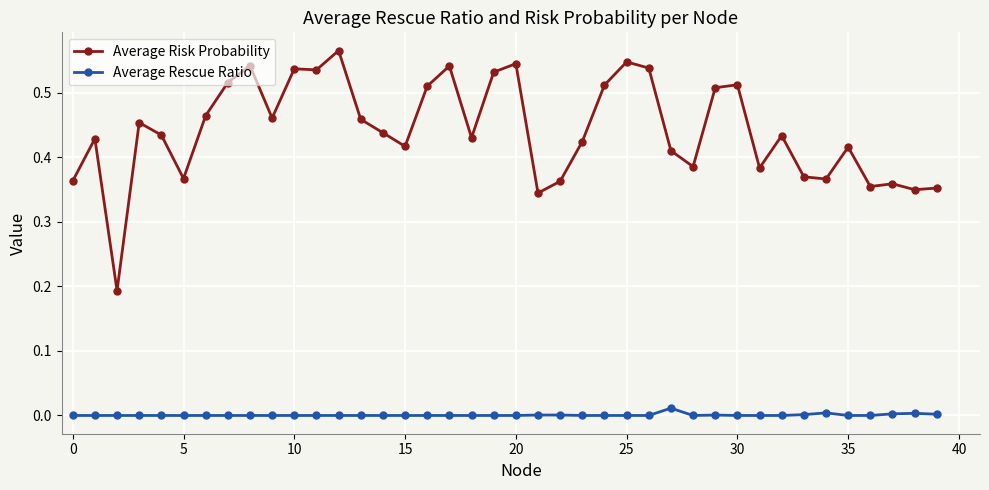

Which series has the largest total across all categories?

Average Risk Probability